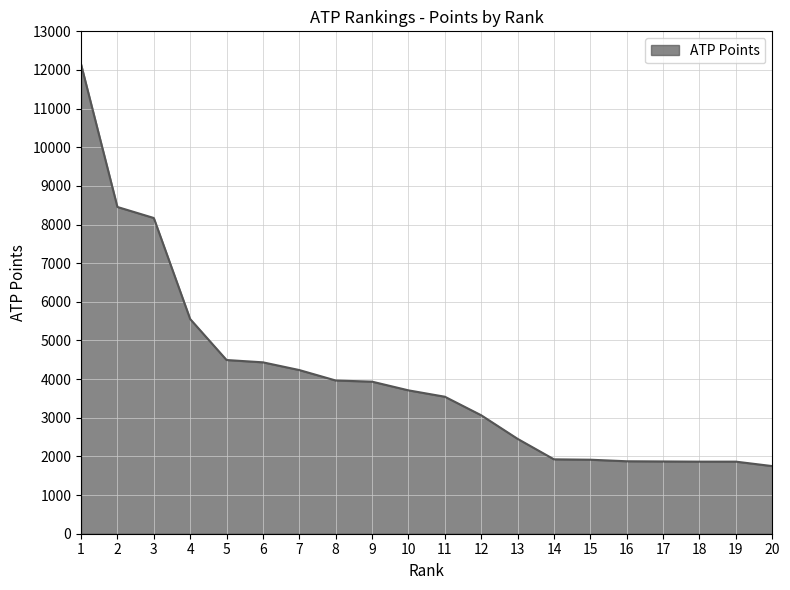

Does the chart have visible grid lines?

Yes